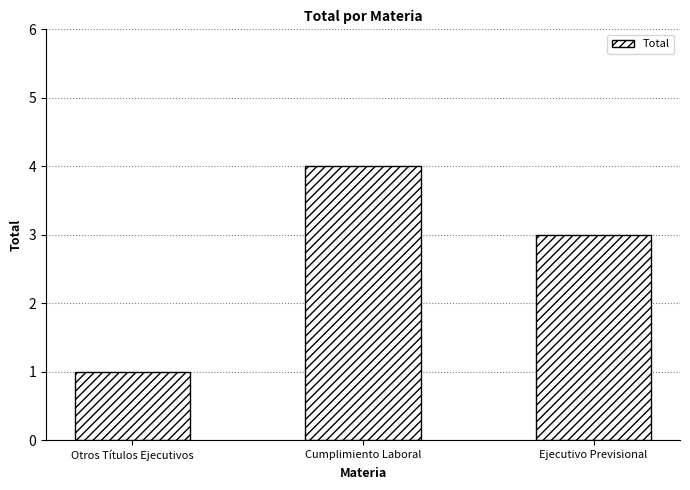

Does the chart contain any negative values?

No